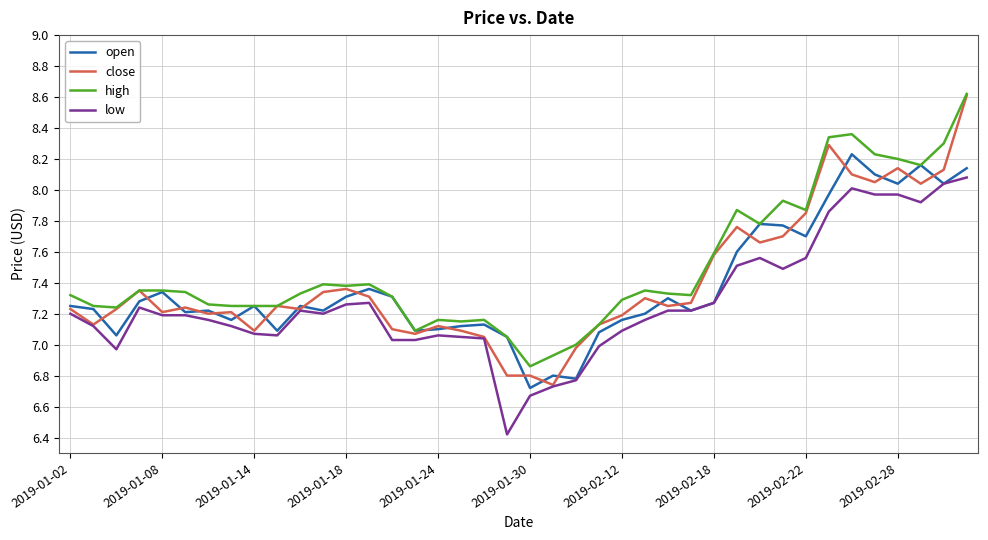

What is the highest value of the close series?

8.6